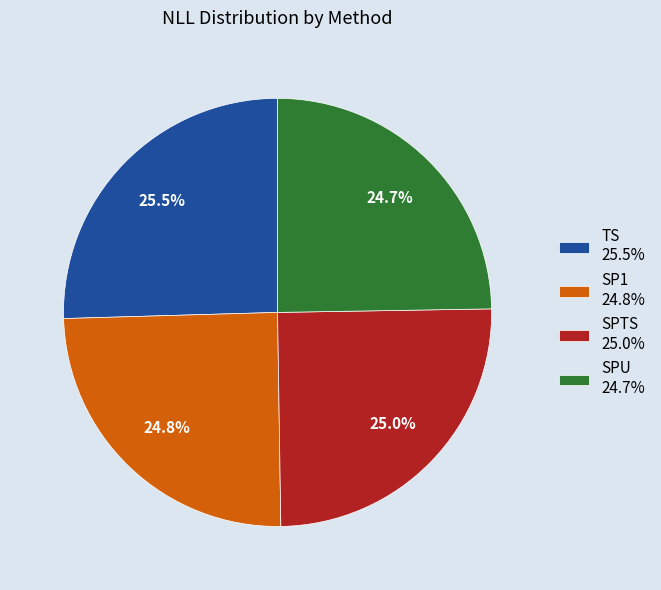

To the nearest percent, what percentage of the pie is SP1?

25%